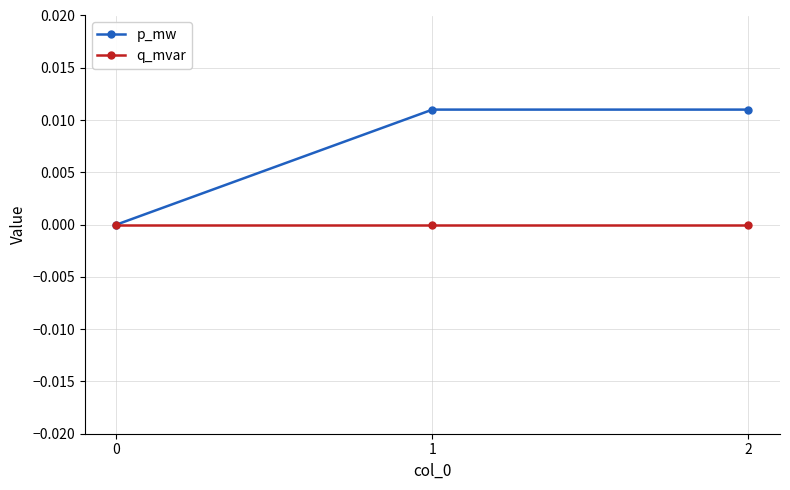

Which series has the largest total across all categories?

p_mw